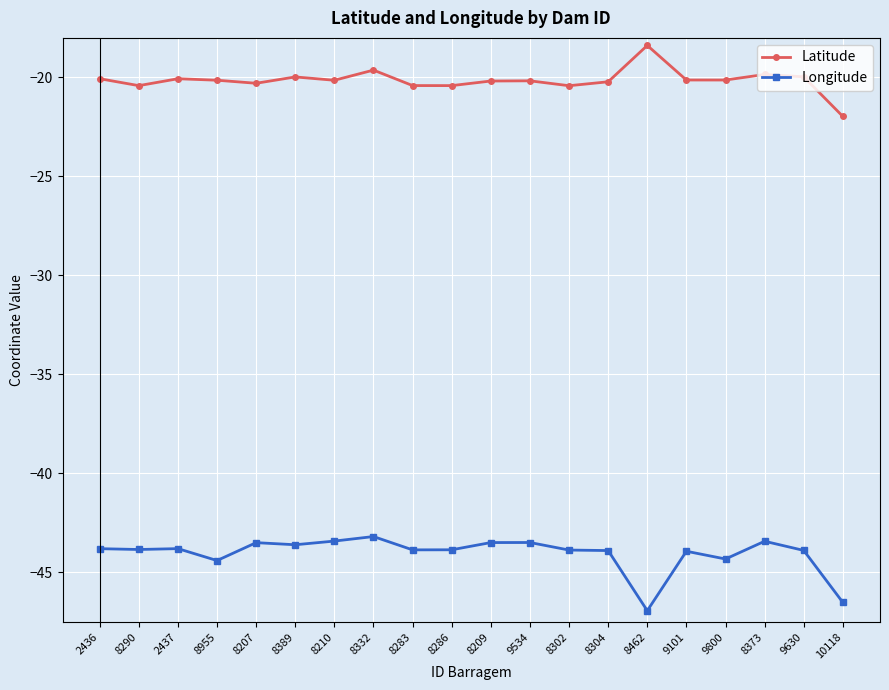

True or false: Latitude and Longitude intersect in this chart.

False